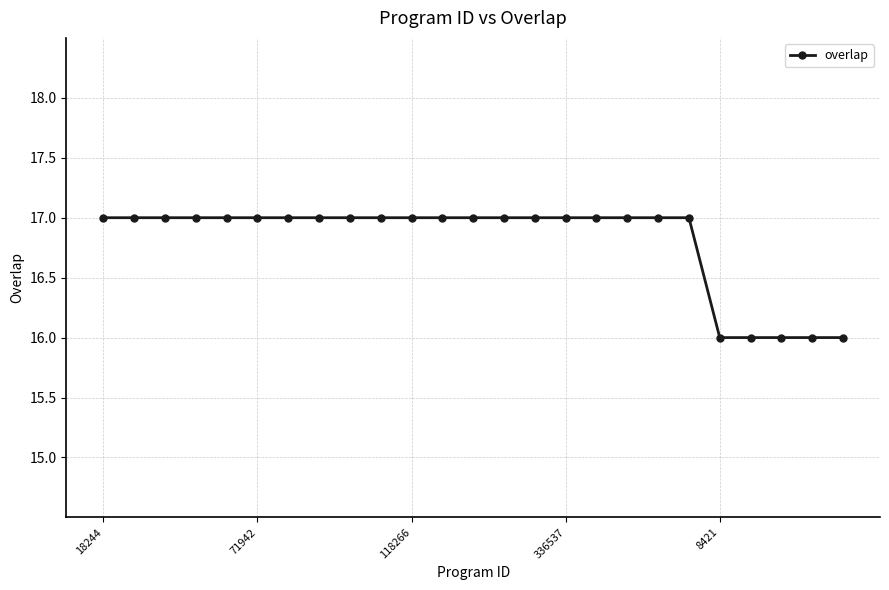

What is the minimum value shown in the chart?

16